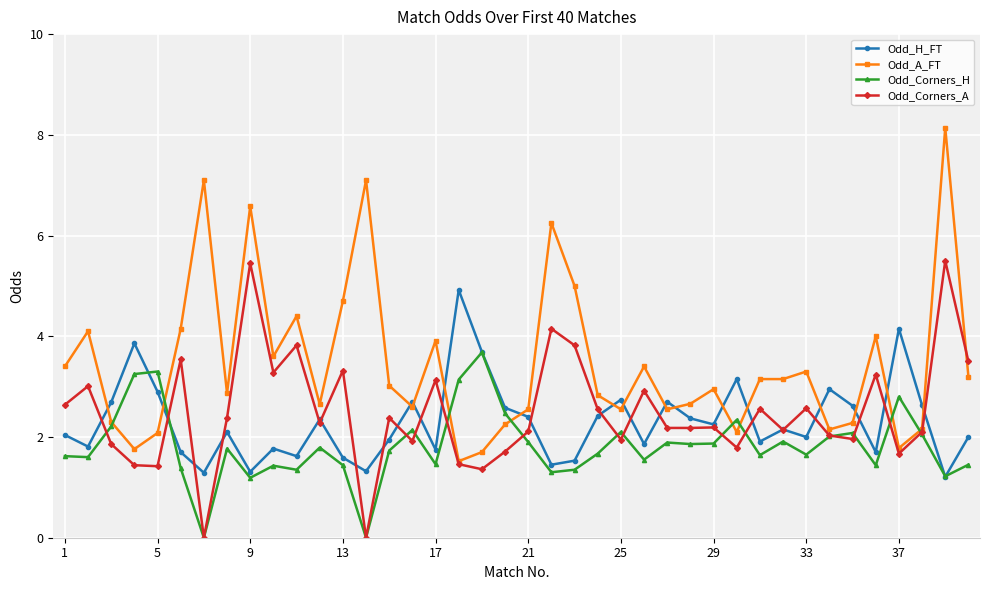

What is the value of the Odd_Corners_H point at the 29th from the left?

1.9